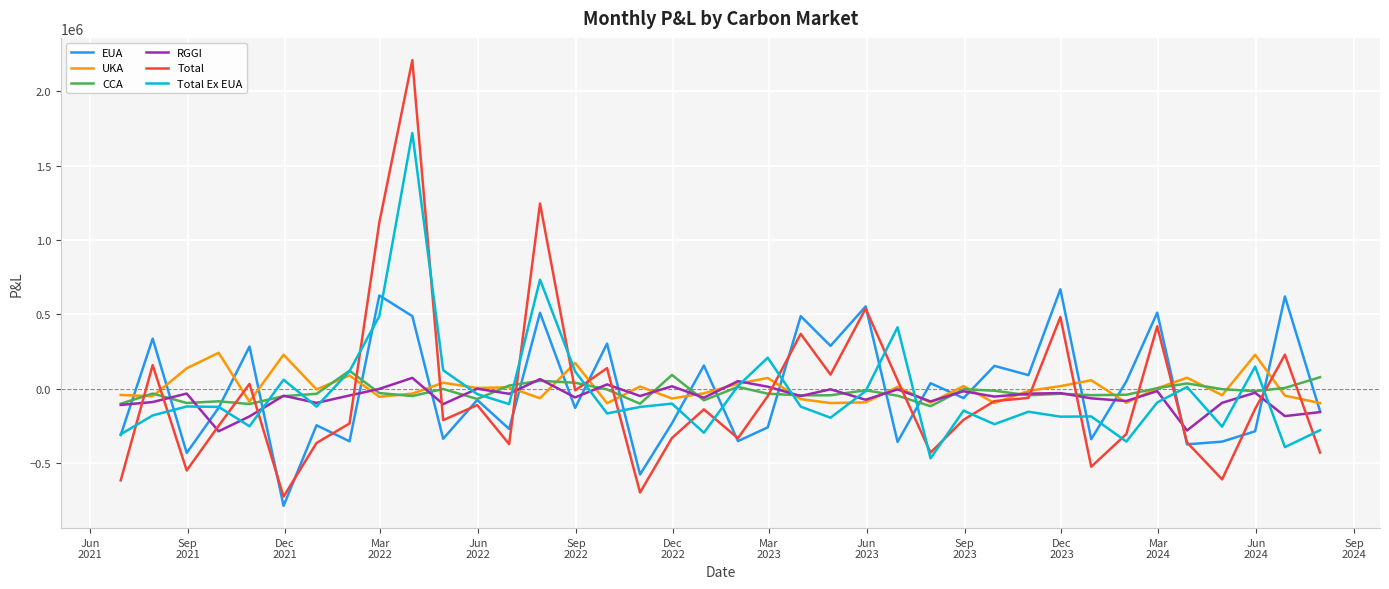

Which series has the largest range (max minus min)?

Total